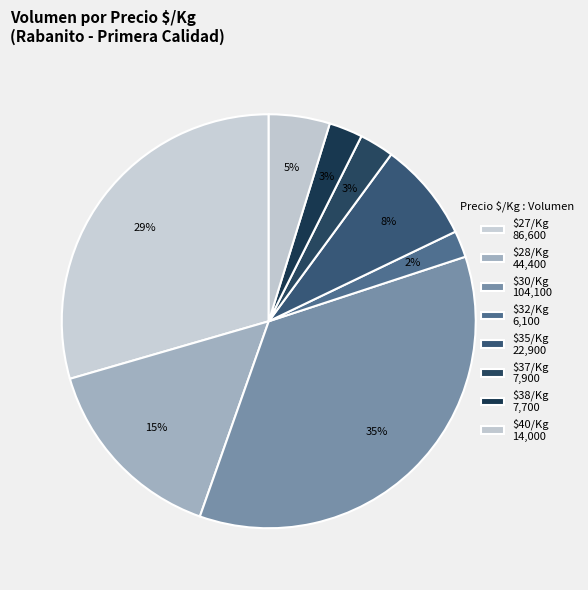

Count the number of slices in the pie.

8